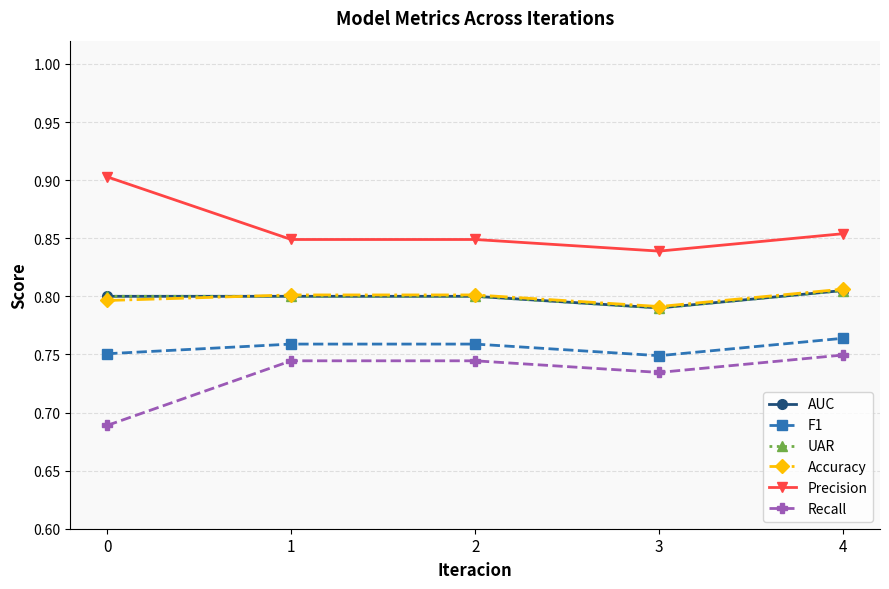

What is the value of the Accuracy point at the 1st from the left?

0.8